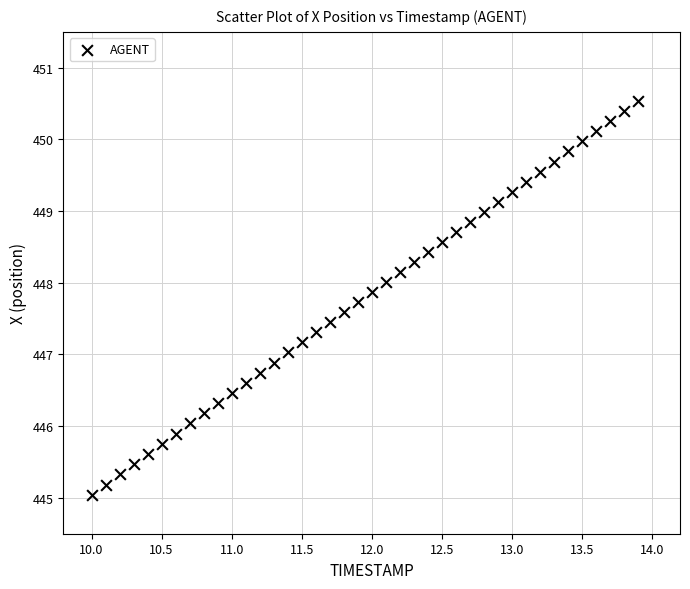

What is the range of X values (max minus min)?

3.9